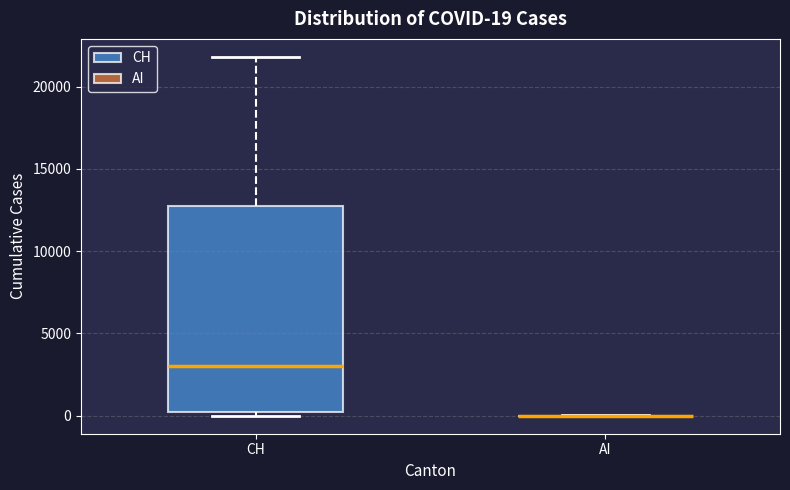

Which box is the tallest, from its lower edge to its upper edge?

CH